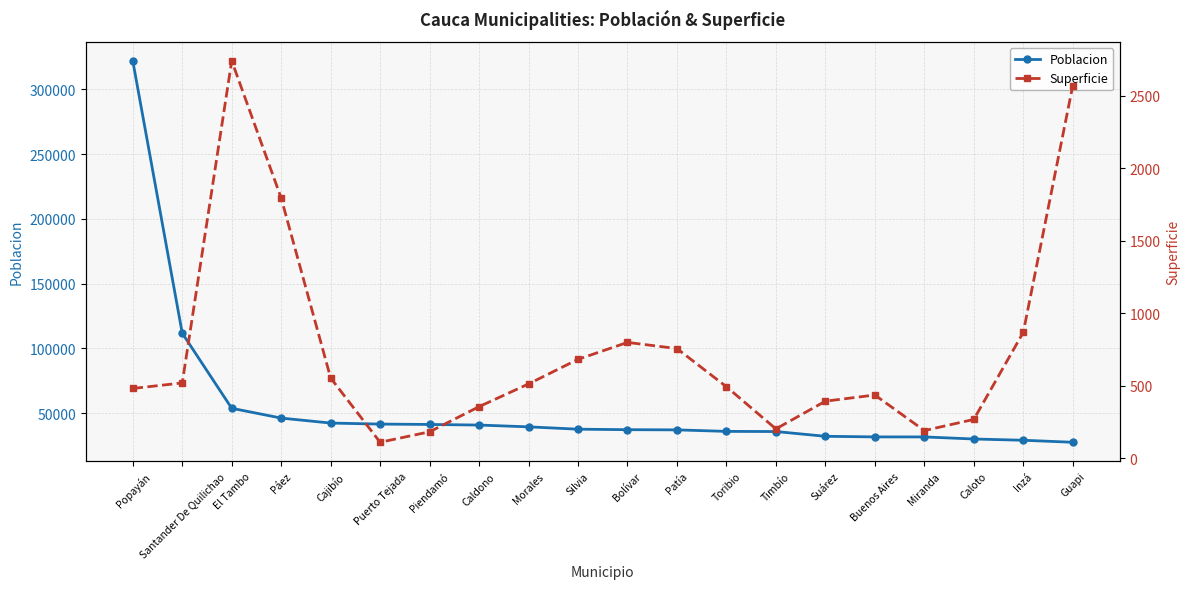

What is the difference between the maximum and second lowest values in the Poblacion series?

292821